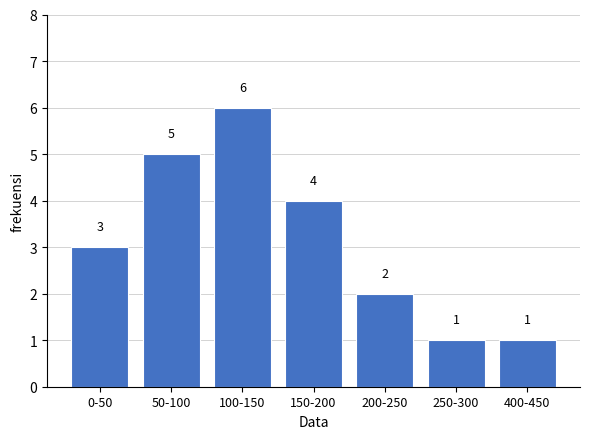

Reading left to right, what are all the values shown in this chart?

3	5	6	4	2	1	1